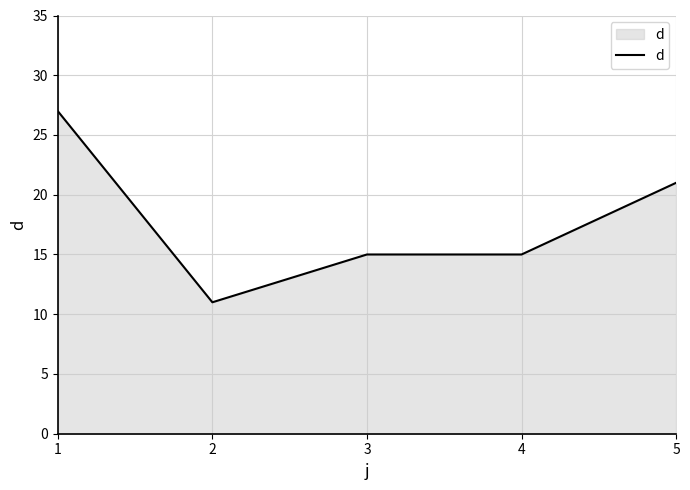

Does the chart display data point markers on the line(s)?

No